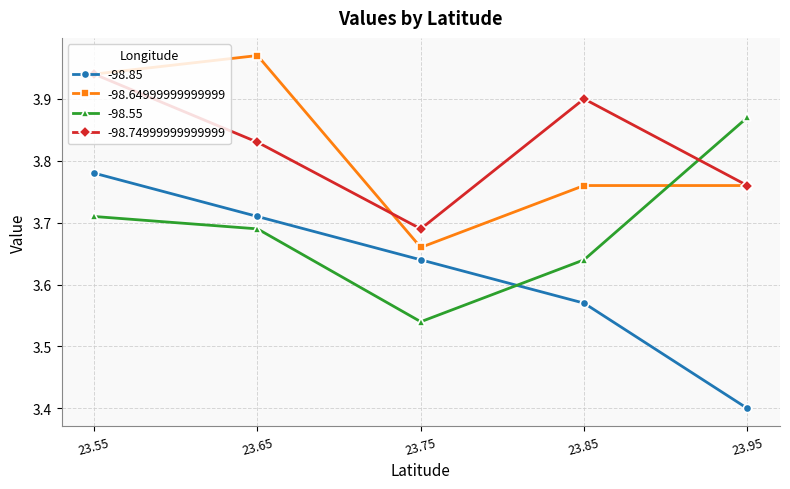

What is the sum of all -98.64999999999999 values?

19.1